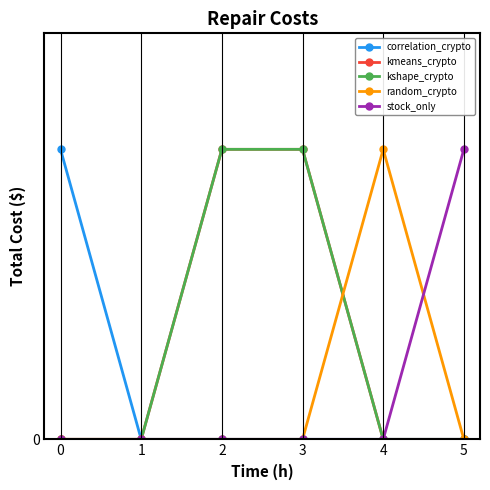

What is the total value across all series at 5?

1